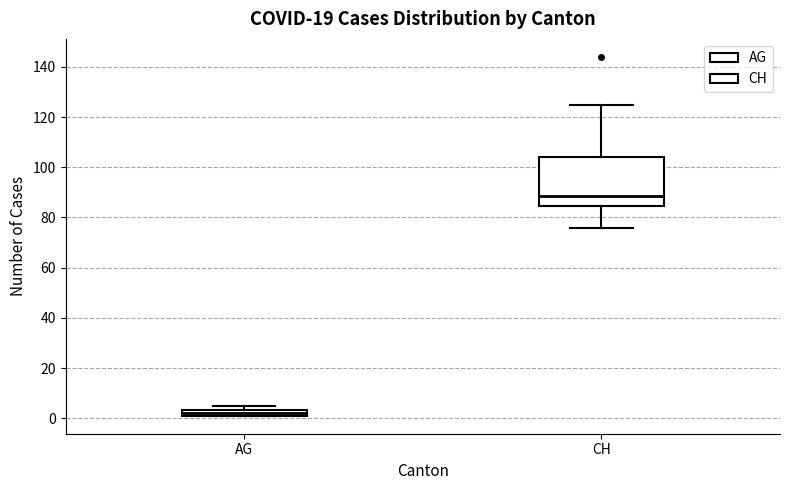

Where is the upper edge of the box for AG on the y-axis? The values are not printed on the chart, so give them approximately, as read against the axis.

4